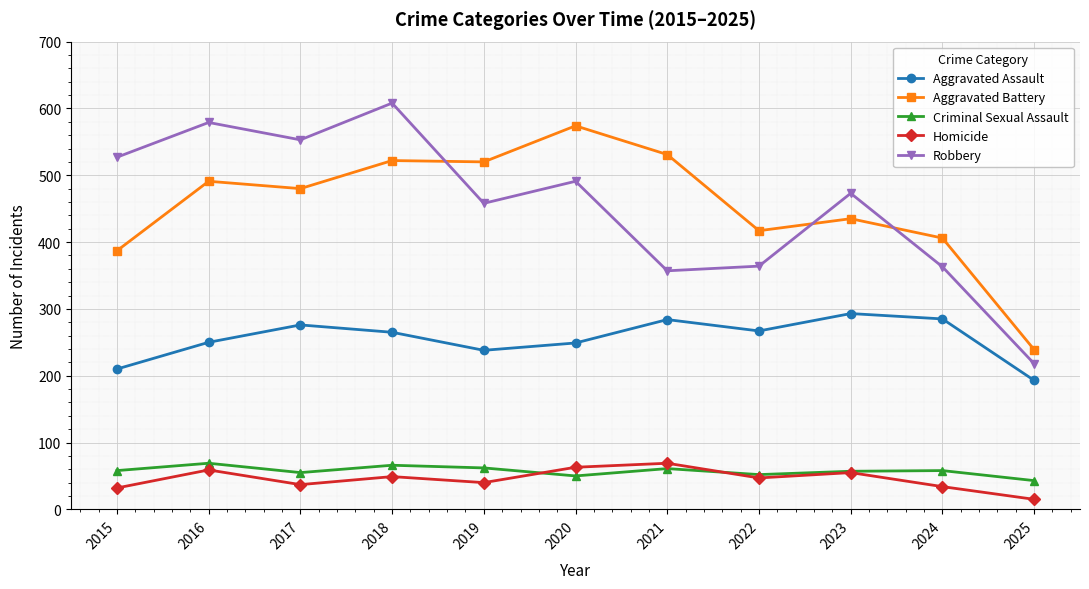

Is it true that Robbery equals 766 at 2015?

False